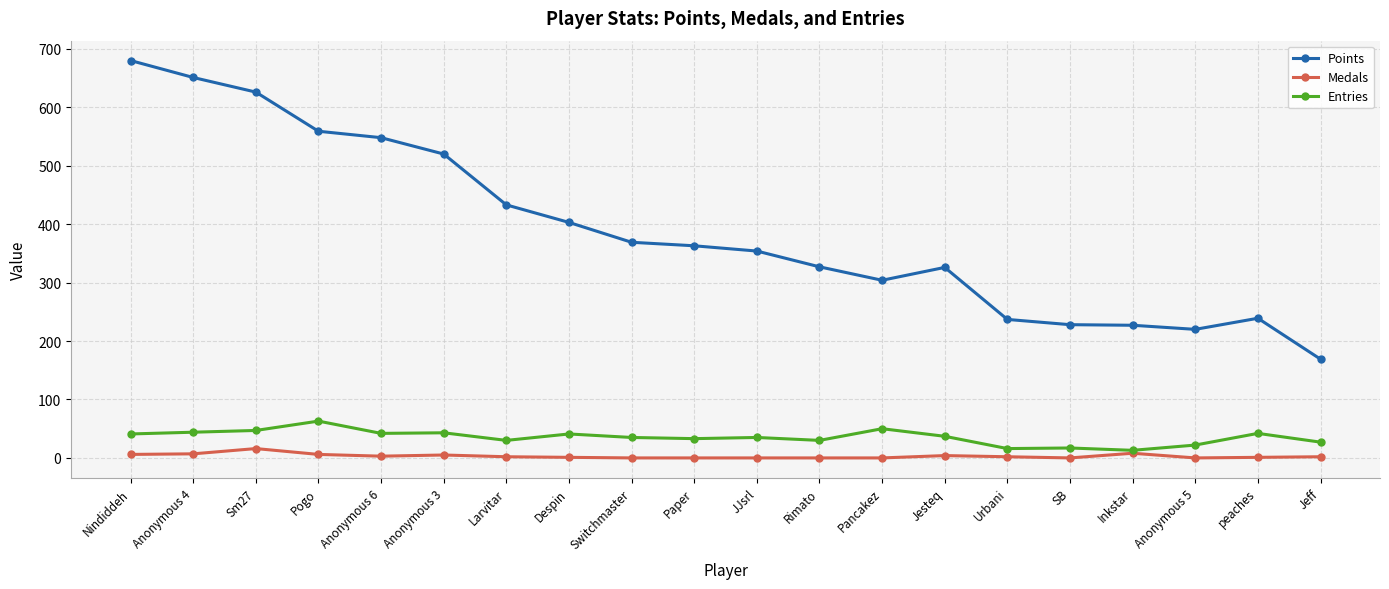

True or false: Points has a value of 417 at Pancakez.

False